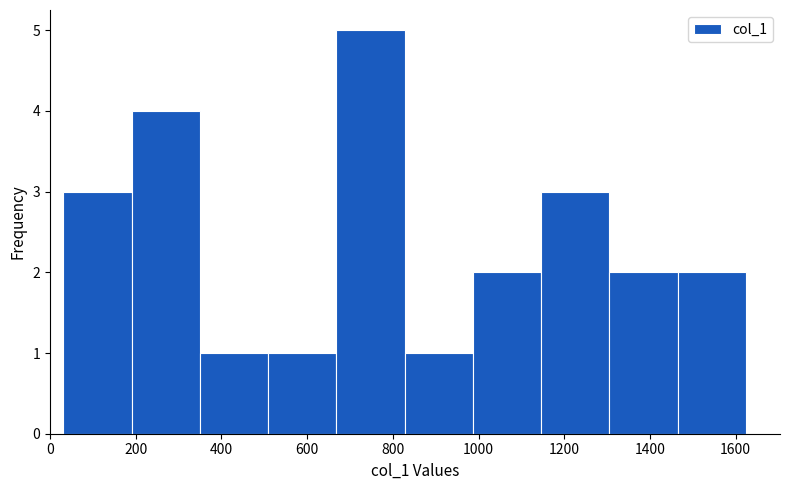

How tall is the bar that spans 1140 to 1300 on the x-axis? Neither the bar edges nor the heights are printed on the chart, so give them approximately, as read against the axes.

3